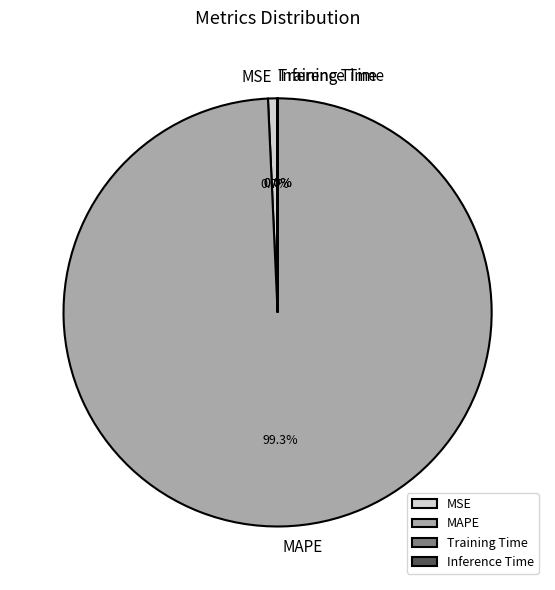

To the nearest percent, what percentage of the pie is MAPE?

99%